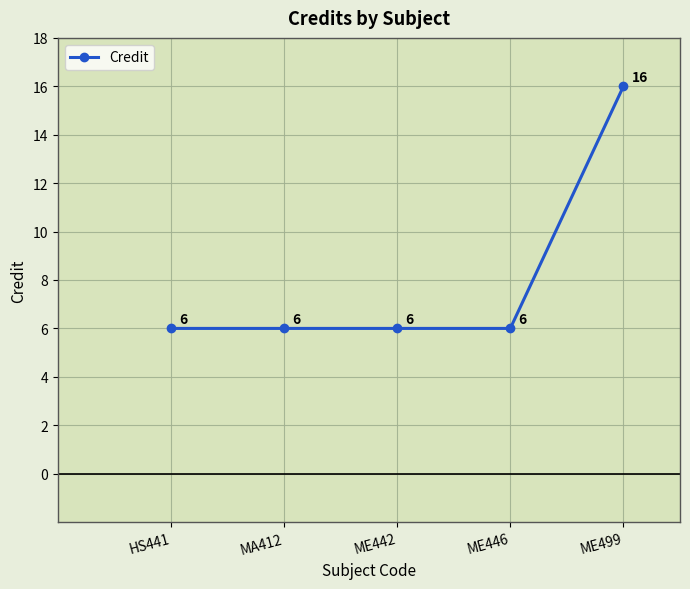

Approximately how many times larger is the value at ME446 compared to ME499?

0.4